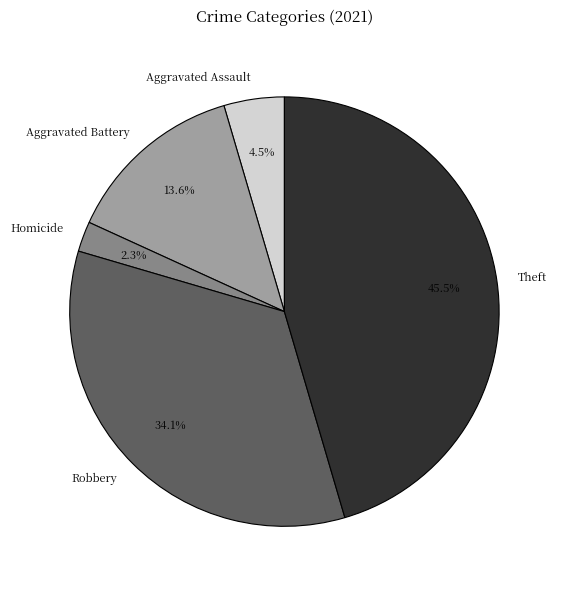

What is the largest slice in the pie chart?

Theft